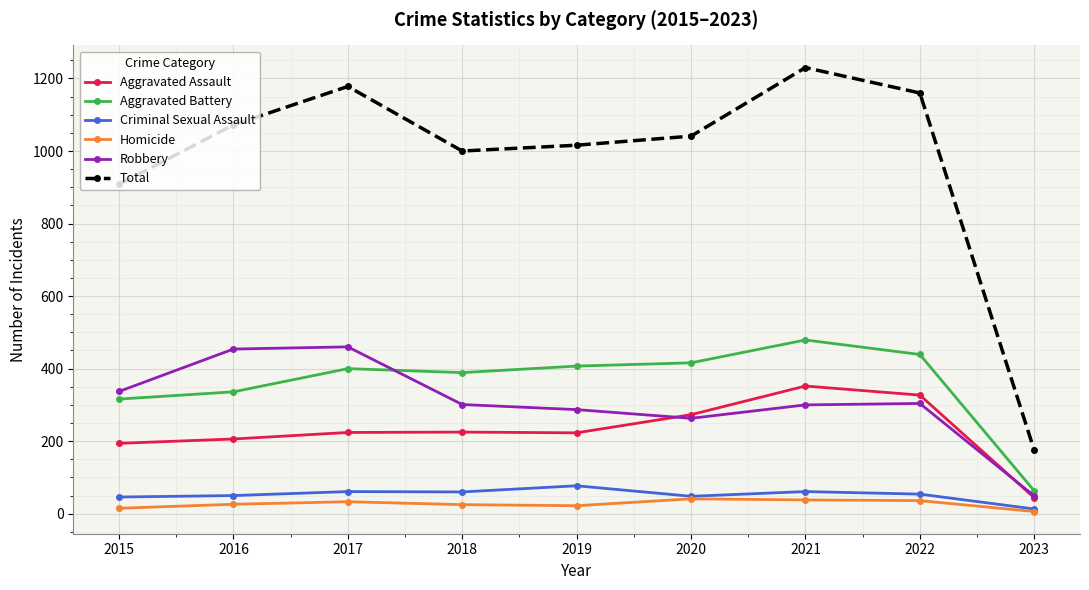

At which label does Aggravated Assault reach its peak?

2021